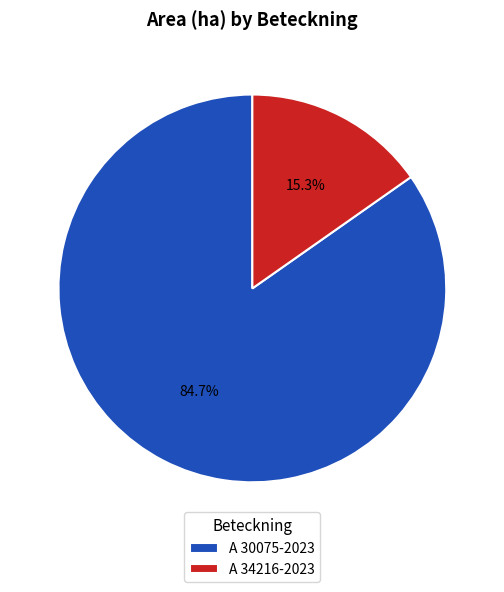

The A 30075-2023 slice represents 90% of the pie. True or false?

False